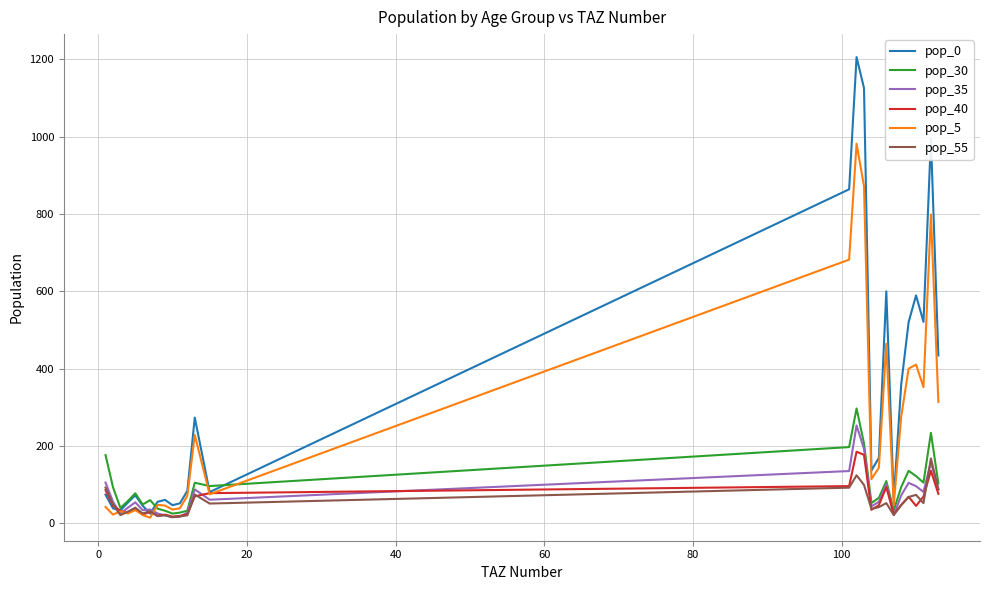

Which series has the widest spread of values?

pop_0